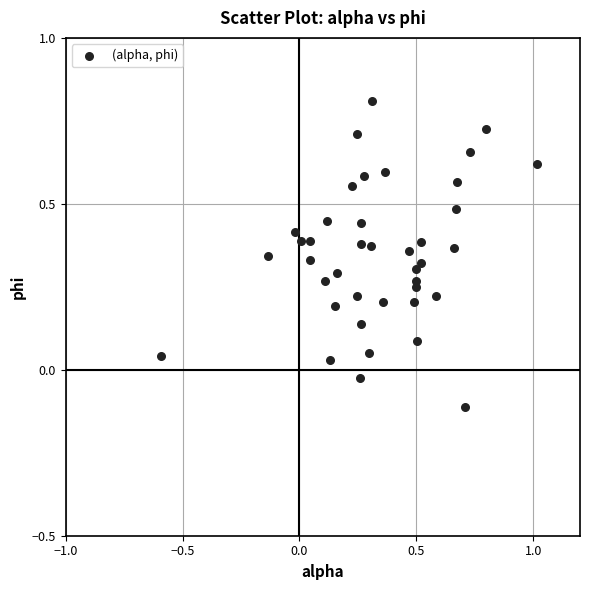

What is the range of X values (max minus min)?

1.6